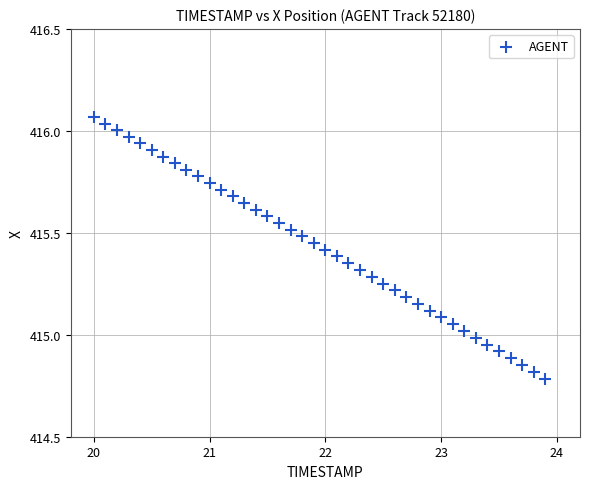

What is the range of X values (max minus min)?

3.9